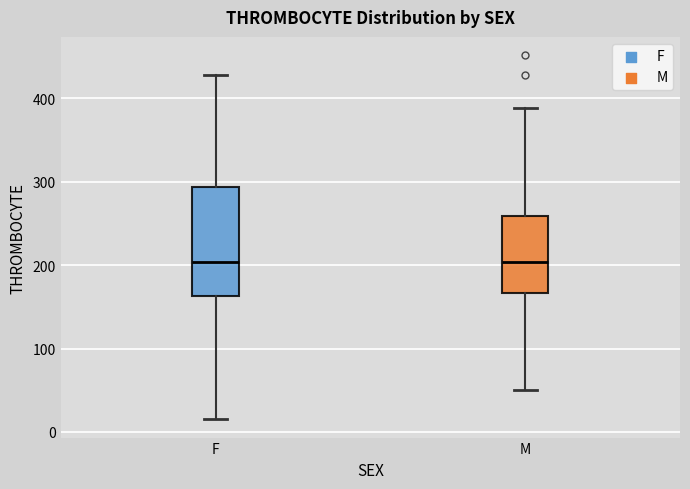

Where does the lower whisker of the box for M end on the y-axis? The values are not printed on the chart, so give them approximately, as read against the axis.

50